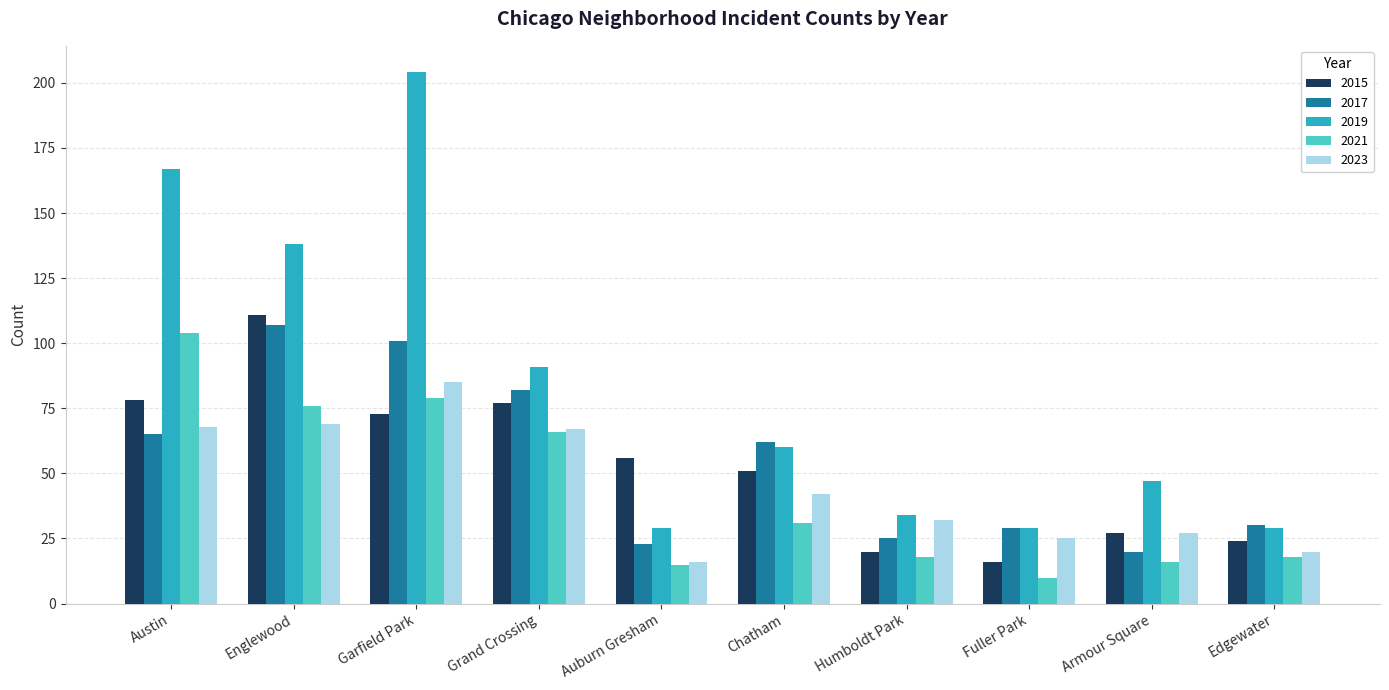

Read the 2015 value at Austin, to the nearest 5.

80